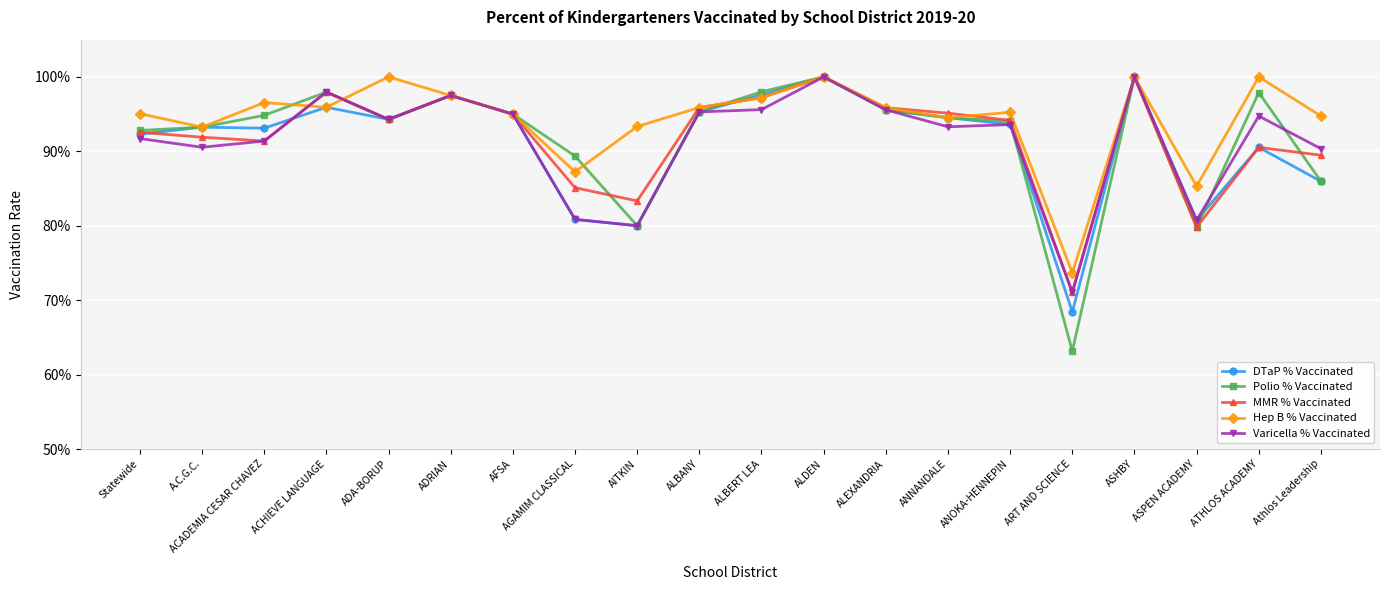

Rank the series at ART AND SCIENCE from highest to lowest value.

Hep B % Vaccinated, MMR % Vaccinated, Varicella % Vaccinated, DTaP % Vaccinated, Polio % Vaccinated